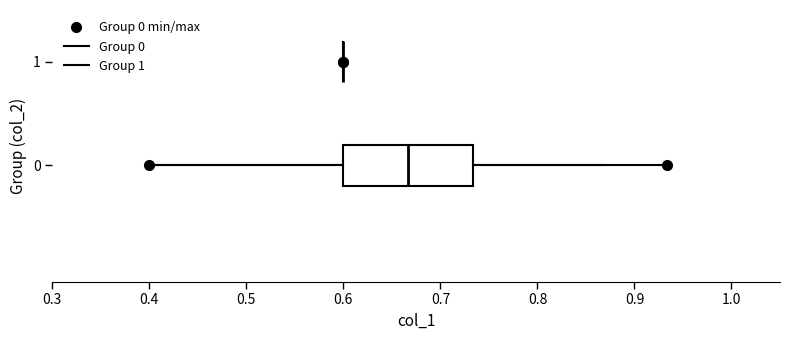

Reading bottom to top, read every box against the x-axis: the position of its median line, the range the box covers, and the ends of its whiskers. The values are not printed on the chart, so give them approximately, as read against the axis.

0: median 0.67, box 0.60 to 0.73, whiskers 0.40 to 0.87
1: box collapsed to a line at 0.60, whiskers 0.60 to 0.60